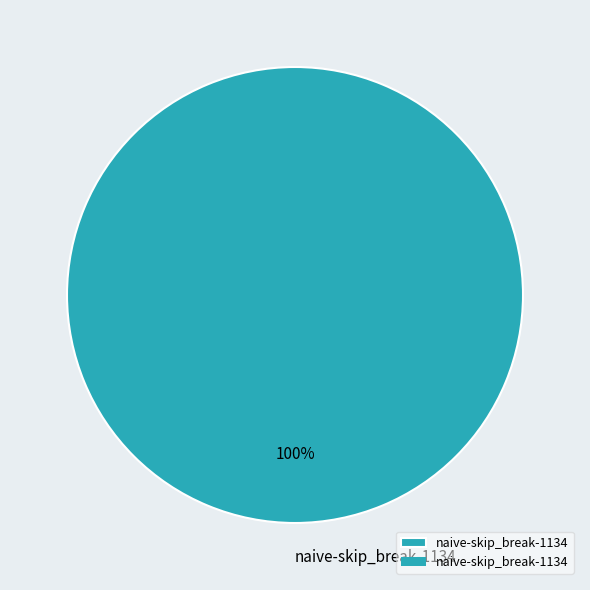

True or false: naive-skip_break-1134 accounts for 93% of the total.

False